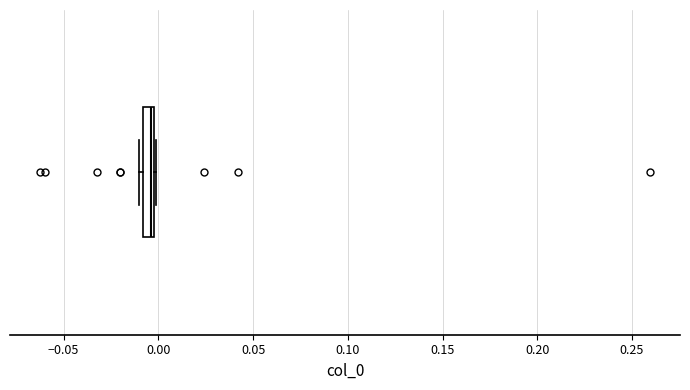

Where is the right edge of the box on the x-axis? The values are not printed on the chart, so give them approximately, as read against the axis.

0.000